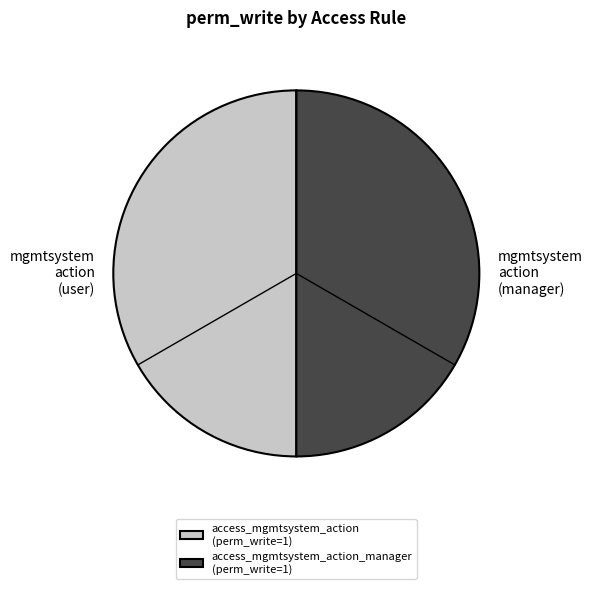

The mgmtsystem action (manager) slice represents 43% of the pie. True or false?

False